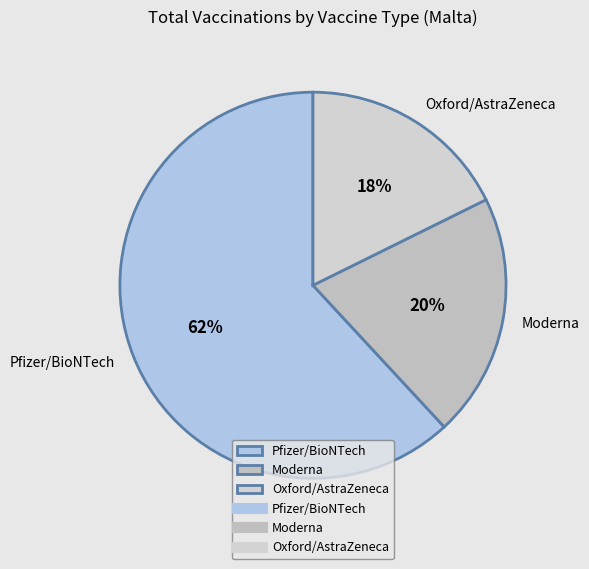

To the nearest percent, what percentage of the pie is Oxford/AstraZeneca?

18%